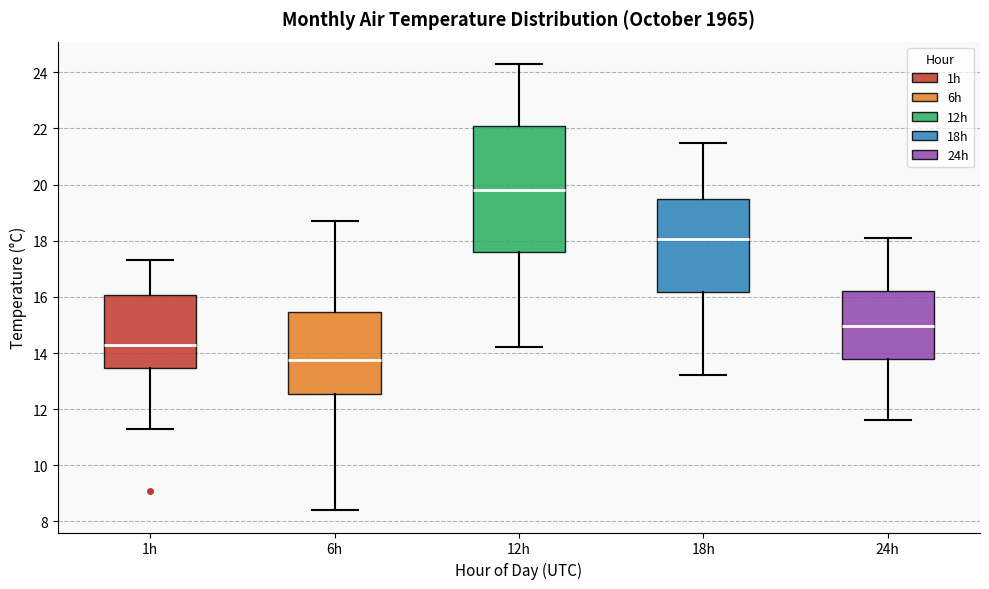

Which box's median line is the highest?

12h